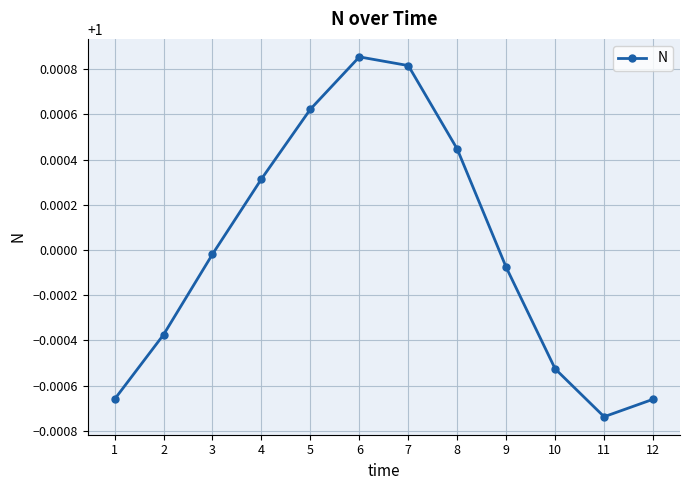

Does the chart display data point markers on the line(s)?

Yes